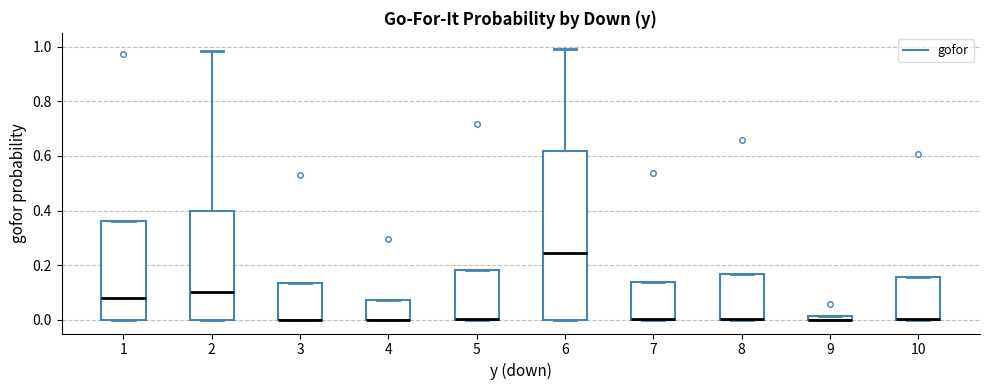

Where is the lower edge of the box at x = 10 on the y-axis? The values are not printed on the chart, so give them approximately, as read against the axis.

0.00